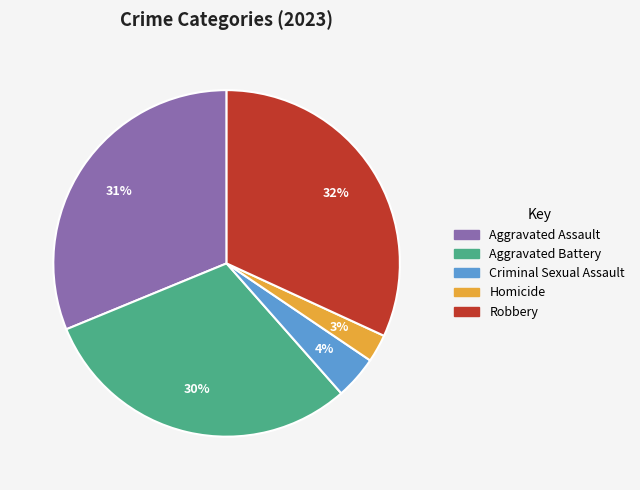

Count the number of slices in the pie.

5